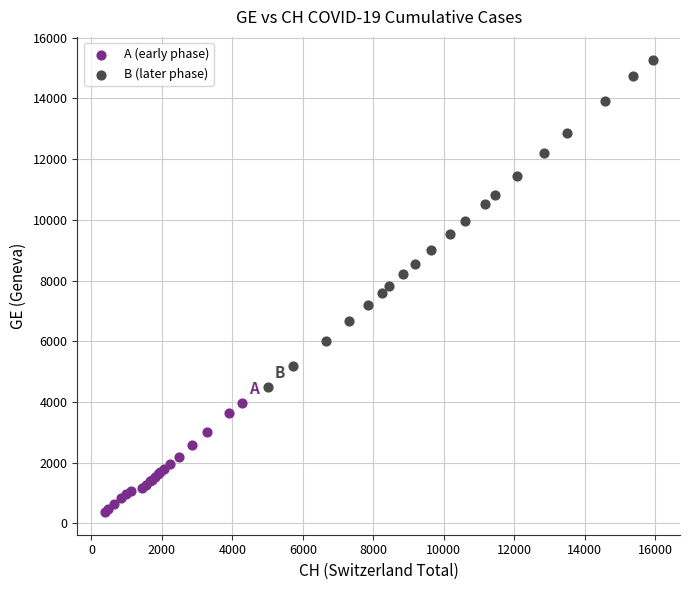

What are all the series names shown in the legend?

A (early phase), B (later phase)